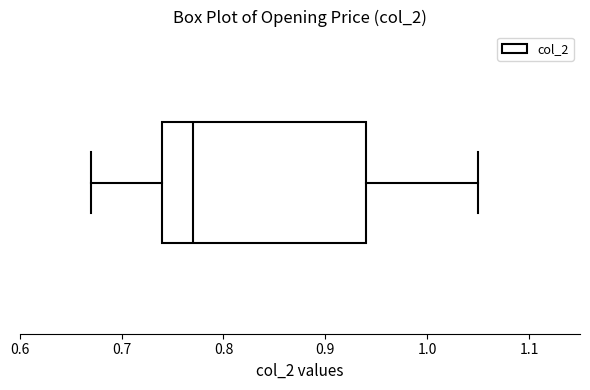

Transcribe this box plot: give where the median line is, the range the box spans, and where the two whiskers end, as read against the x-axis. The values are not printed on the chart, so give them approximately, as read against the axis.

median 0.77, box 0.74 to 0.94, whiskers 0.67 to 1.05